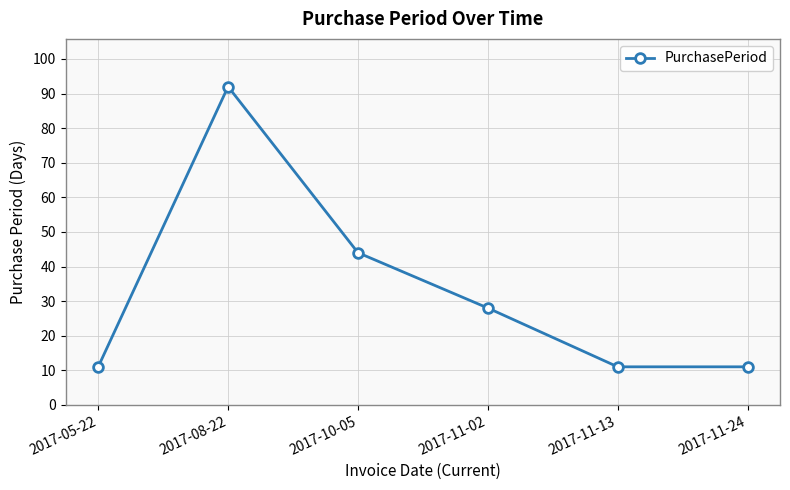

What is the smallest value displayed?

11